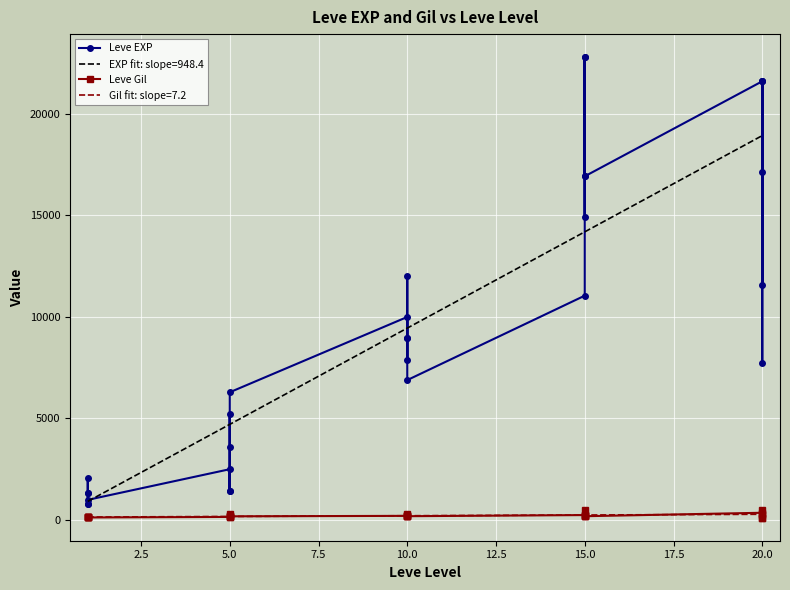

True or false: EXP fit: slope=948.4 and Gil fit: slope=7.2 cross at least once.

False